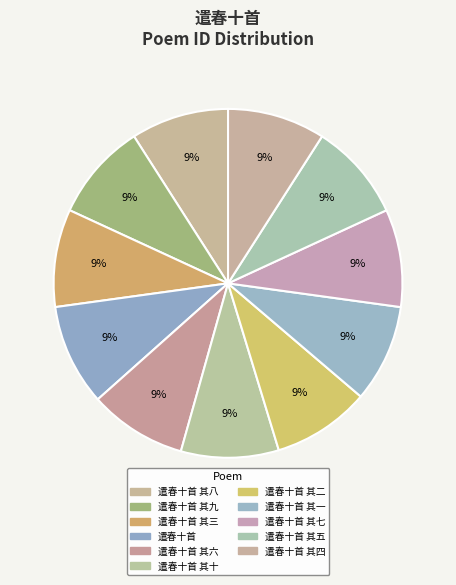

Is there a majority slice in this chart?

No